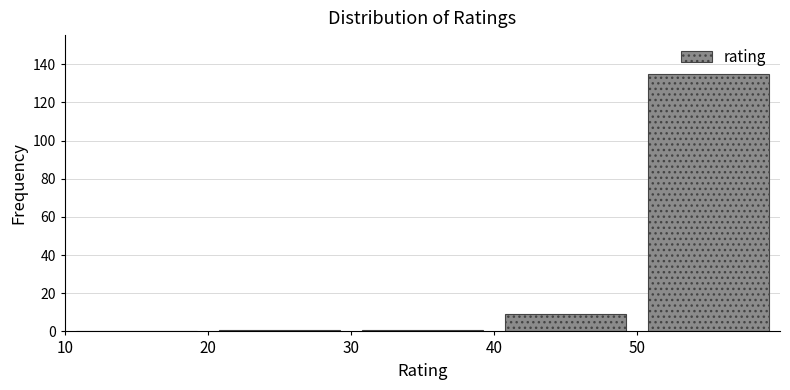

Reading left to right, list every bar in this chart as the range it spans on the x-axis followed by its height. The values are not printed on the chart, so give them approximately, as read against the axis.

10 to 20: 0
20 to 30: under 2
30 to 40: under 2
40 to 50: 10
50 to 60: 136